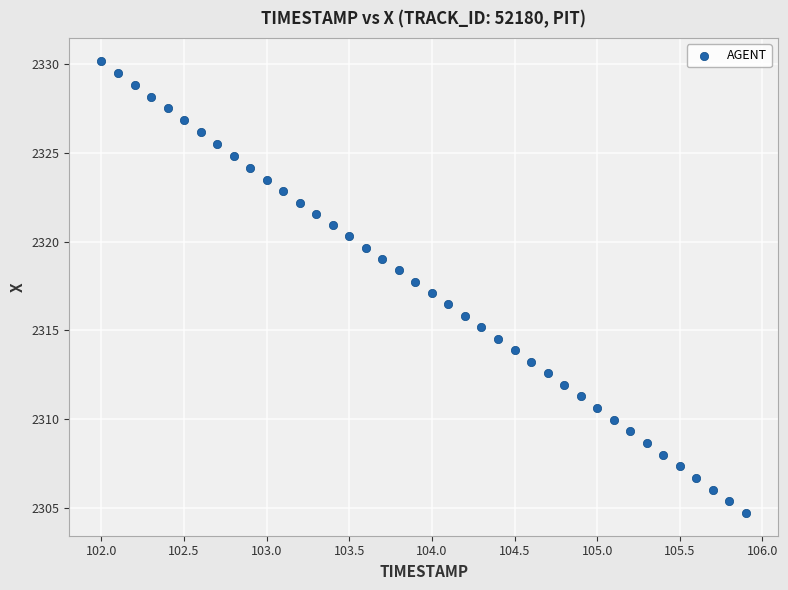

What is the range of Y values (max minus min)?

25.4